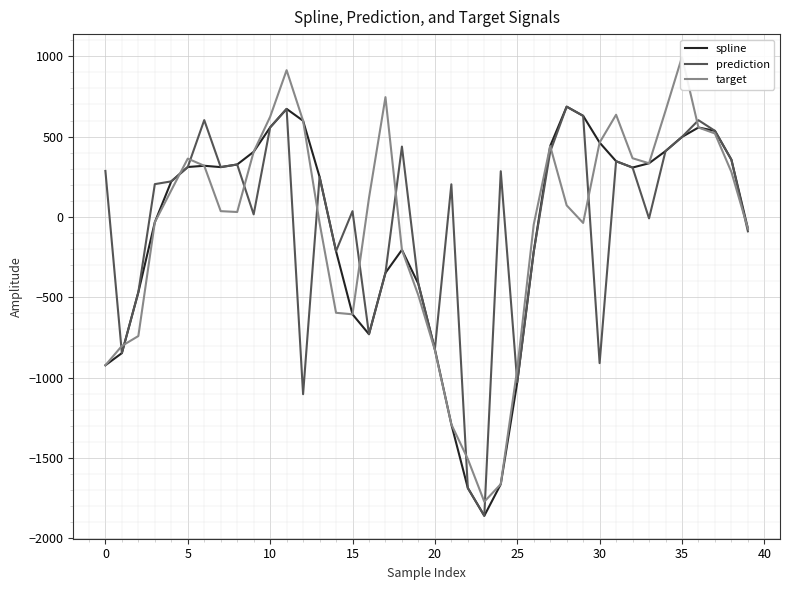

True or false: prediction and spline cross at least once.

False